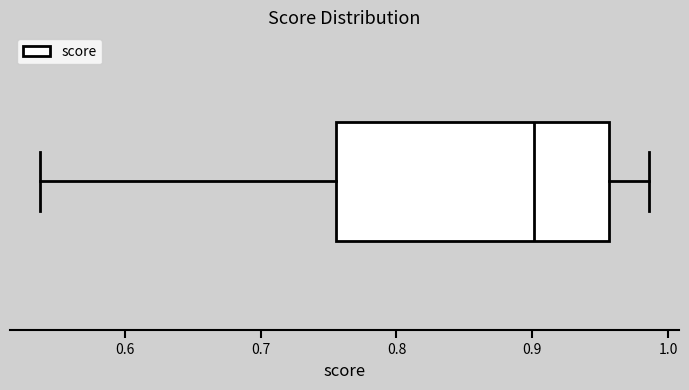

Where does the left whisker of the box end on the x-axis? The values are not printed on the chart, so give them approximately, as read against the axis.

0.54